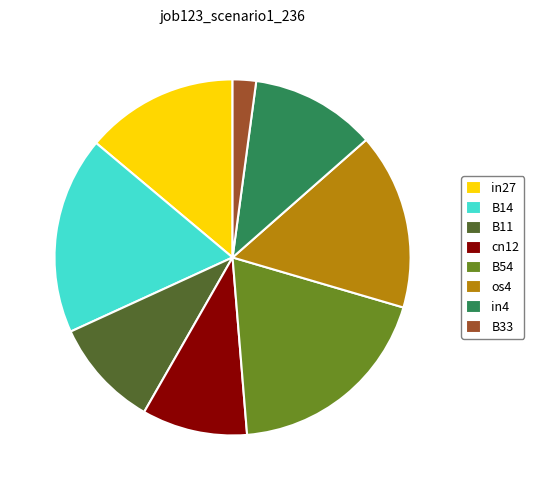

Count the number of slices in the pie.

8